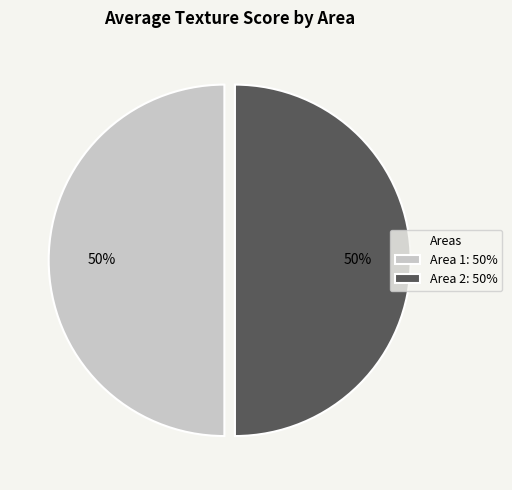

The Area 1 slice represents 50% of the pie. True or false?

True